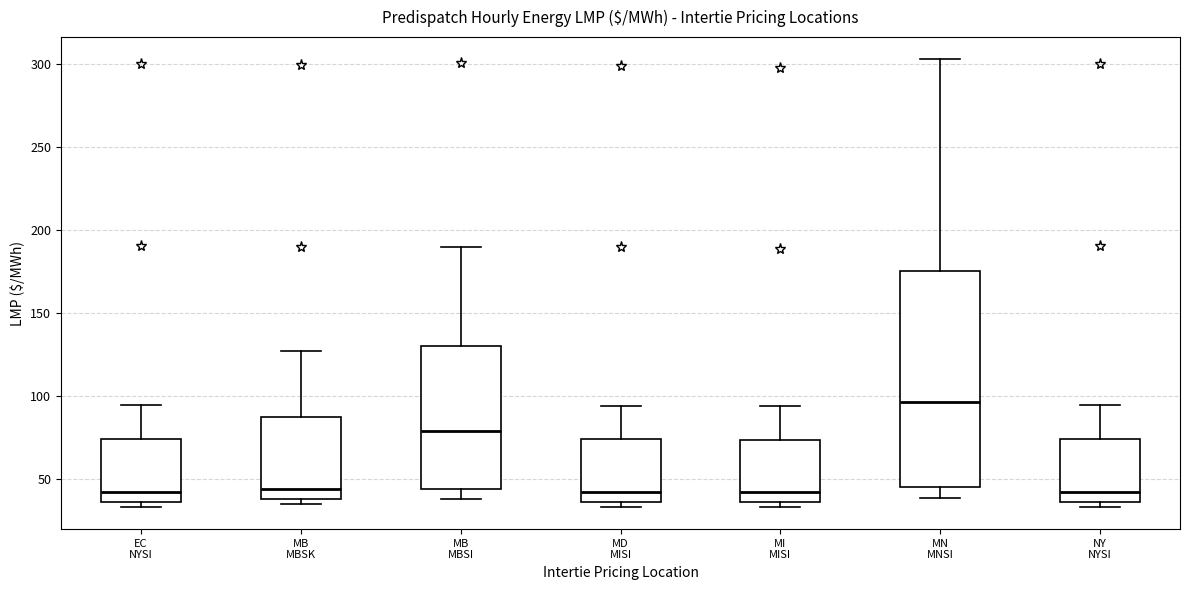

Reading left to right, transcribe this box plot: for each box, give where its median line is, the range the box spans, and where its two whiskers end, as read against the y-axis. The values are not printed on the chart, so give them approximately, as read against the axis.

EC NYSI: median 40, box 35 to 75, whiskers 35 (just below the box's lower edge) to 95
MB MBSK: median 45, box 35 to 85, whiskers 35 (just below the box's lower edge) to 125
MB MBSI: median 80, box 45 to 130, whiskers 35 to 190
MD MISI: median 40, box 35 to 75, whiskers 35 (just below the box's lower edge) to 95
MI MISI: median 40, box 35 to 75, whiskers 35 (just below the box's lower edge) to 95
MN MNSI: median 95, box 45 to 175, whiskers 40 to 305
NY NYSI: median 40, box 35 to 75, whiskers 35 (just below the box's lower edge) to 95